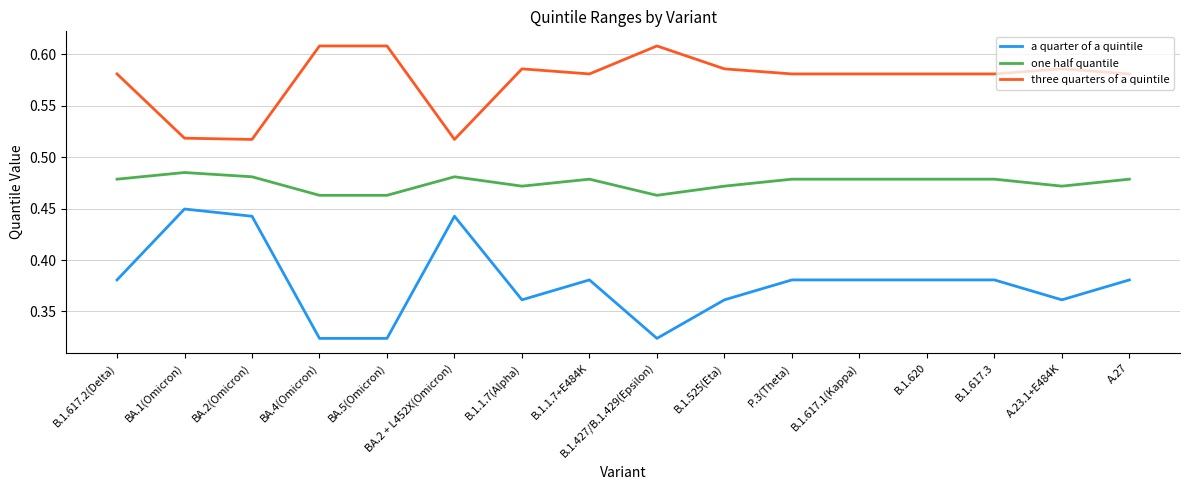

What position from the left is B.1.427/B.1.429(Epsilon)?

9